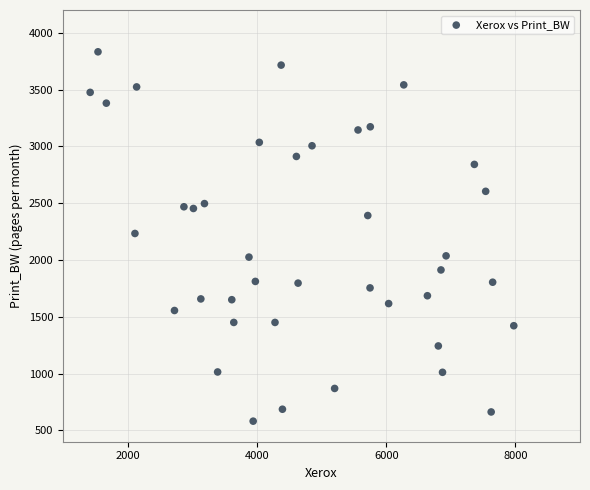

What is the range of Y values (max minus min)?

3251